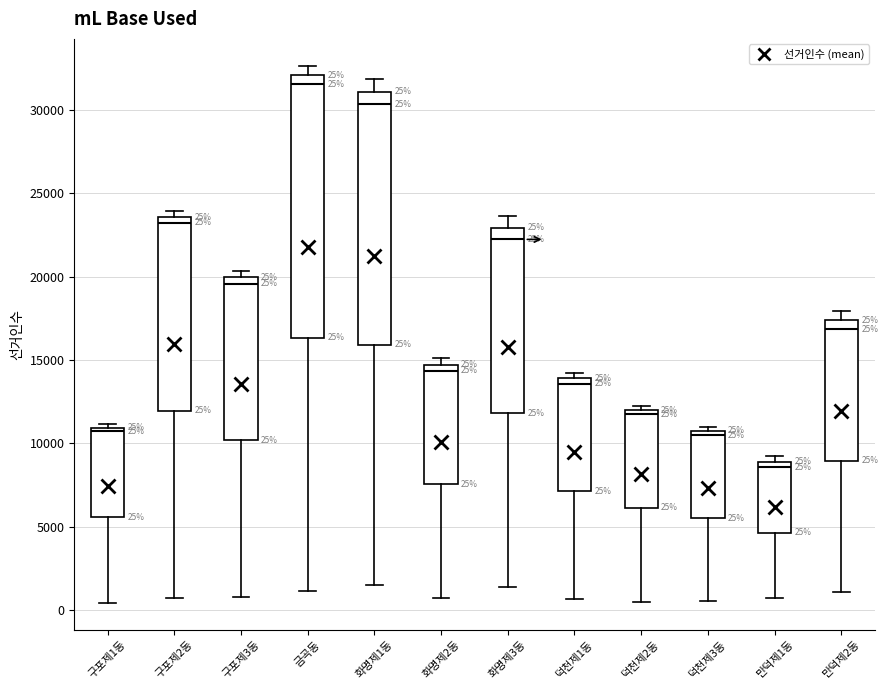

Which box's median line is the lowest?

만덕제1동